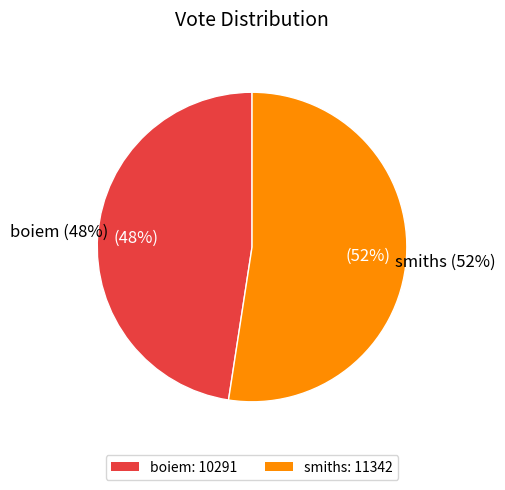

What portion of the pie excludes smiths?

47.6%